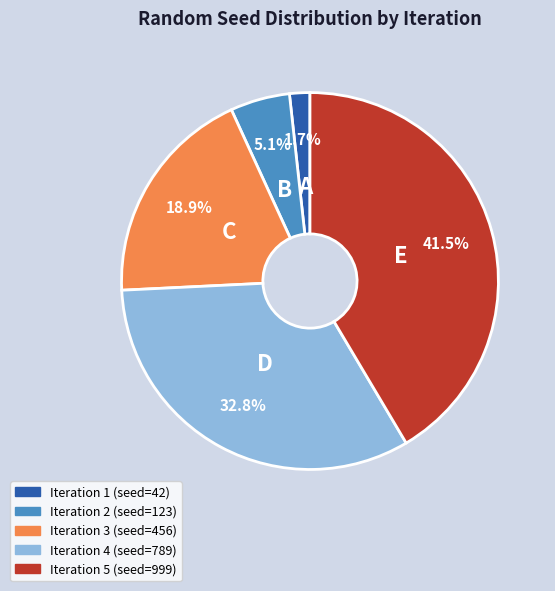

Is there a majority slice in this chart?

No